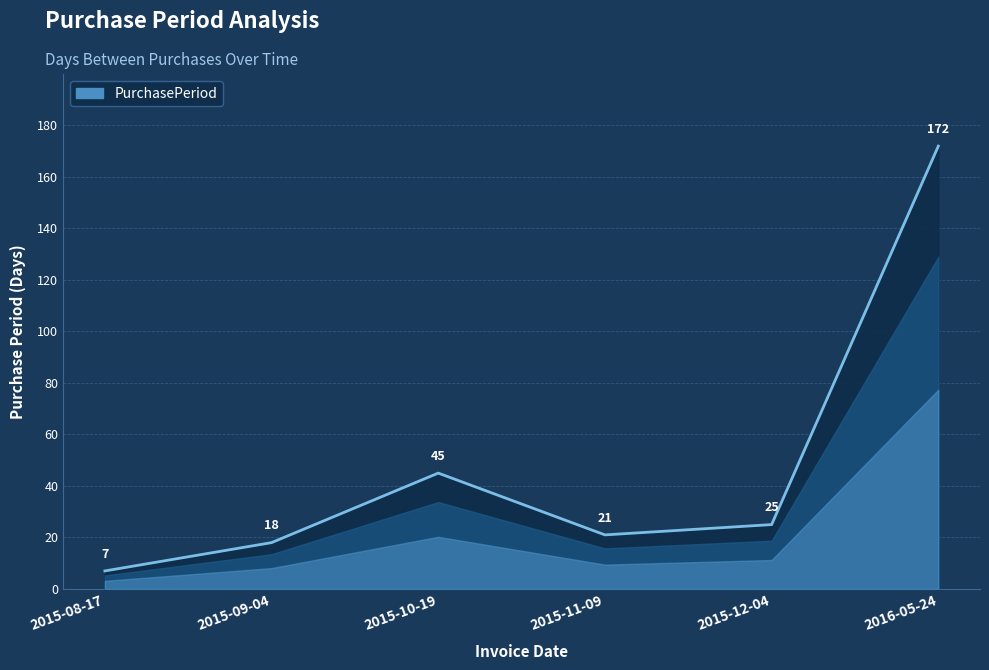

At which category does the data reach its first local valley?

2015-11-09